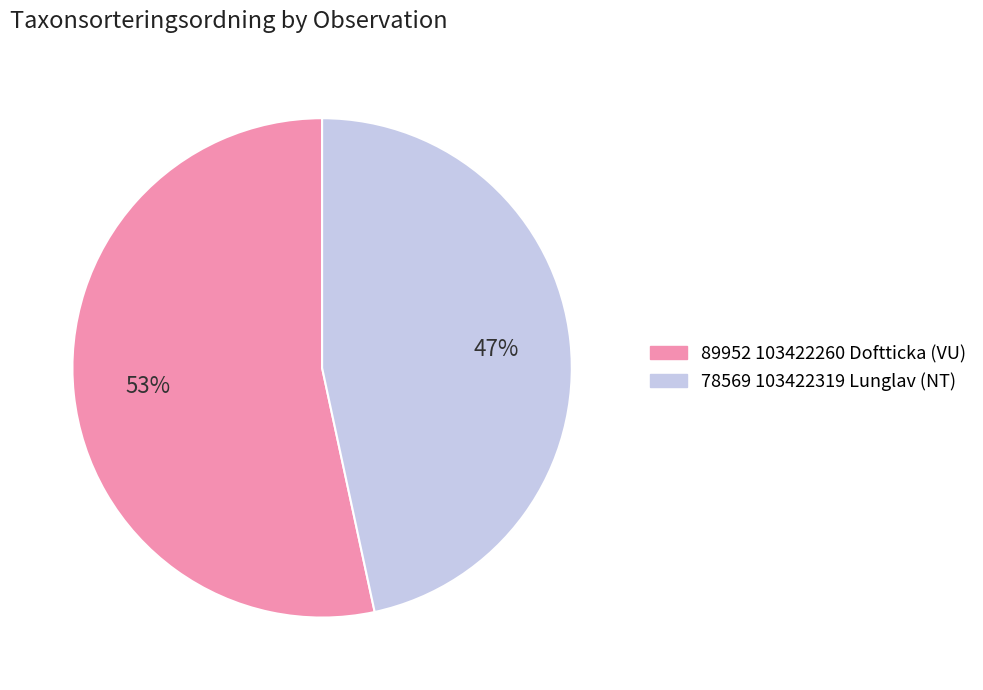

Is there a majority slice in this chart?

Yes